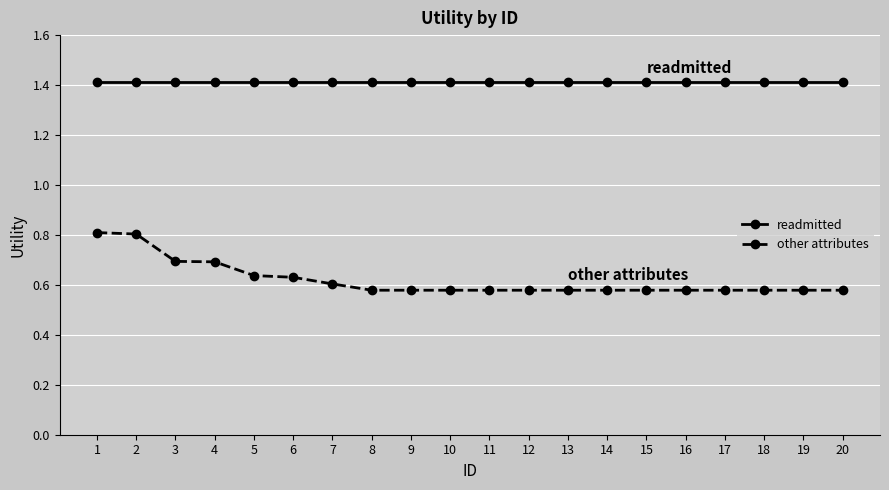

The value of other attributes at 10 is 0.2. True or false?

False